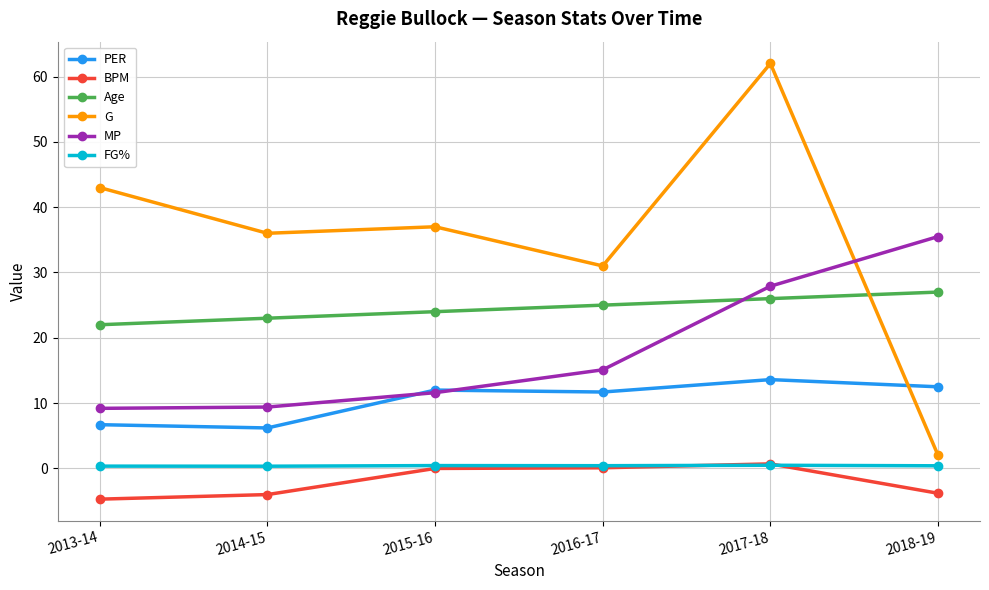

Is this an area chart (filled region under the line)?

No